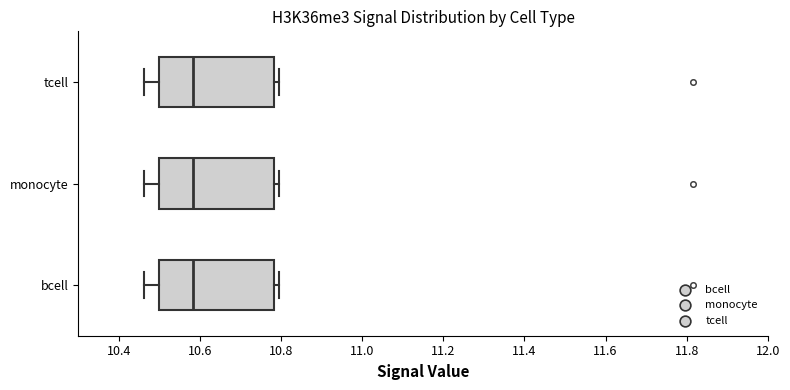

Reading bottom to top, read every box against the x-axis: the position of its median line, the range the box covers, and the ends of its whiskers. The values are not printed on the chart, so give them approximately, as read against the axis.

bcell: median 10.58, box 10.50 to 10.78, whiskers 10.46 to 10.80
monocyte: median 10.58, box 10.50 to 10.78, whiskers 10.46 to 10.80
tcell: median 10.58, box 10.50 to 10.78, whiskers 10.46 to 10.80